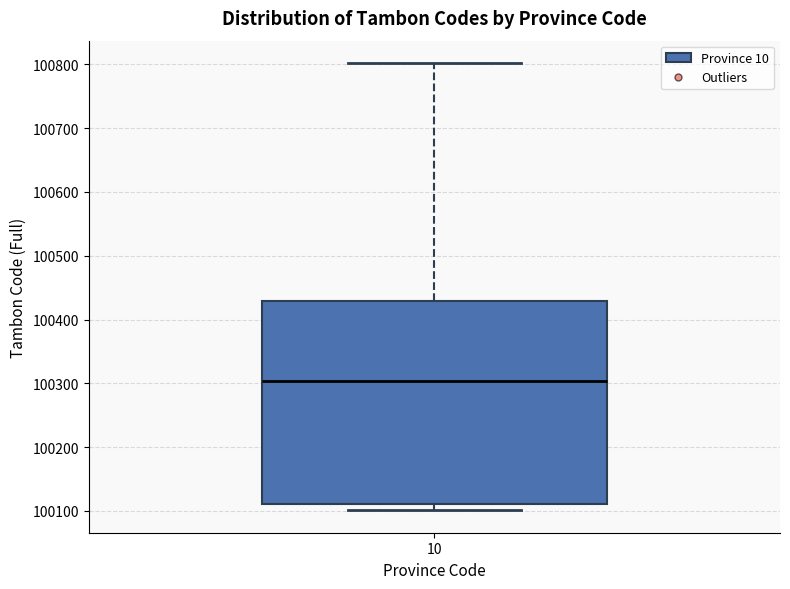

Read this box plot against the y-axis: the position of the median line, the range covered by the box, and the ends of both whiskers. The values are not printed on the chart, so give them approximately, as read against the axis.

median 100300, box 100110 to 100430, whiskers 100100 to 100800